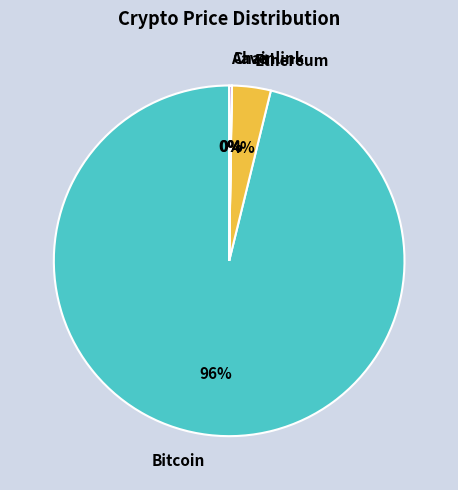

Which category has the biggest portion of the pie?

Bitcoin